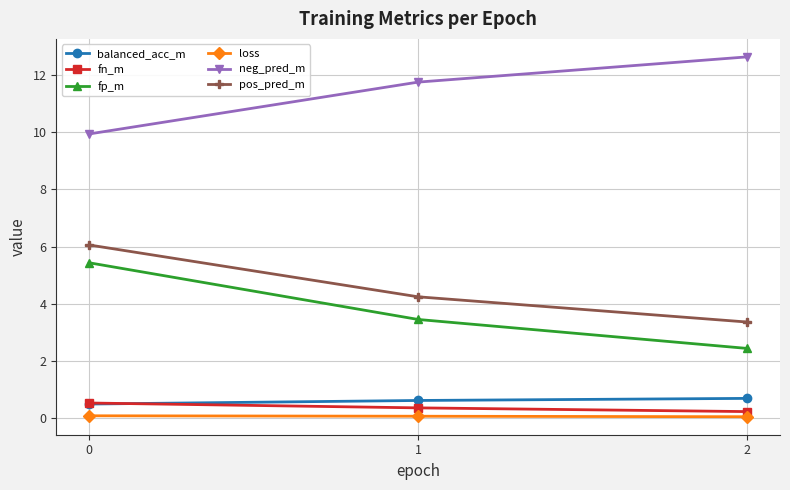

How many lines are shown in the chart?

6